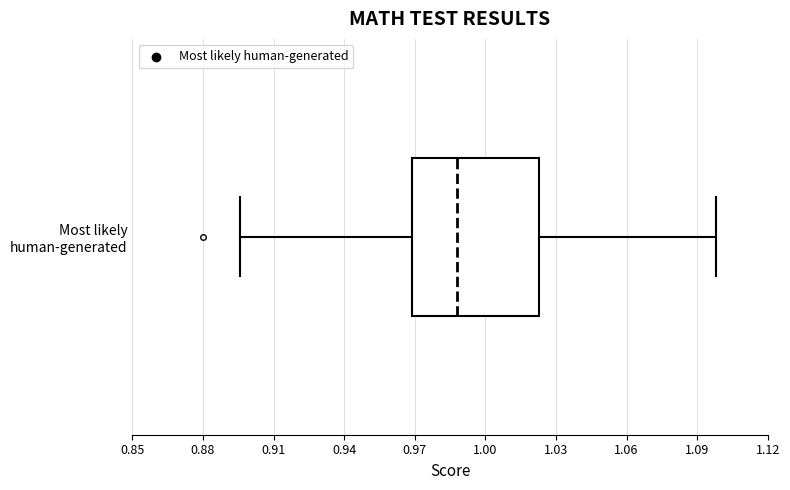

Read this box plot against the x-axis: the position of the median line, the range covered by the box, and the ends of both whiskers. The values are not printed on the chart, so give them approximately, as read against the axis.

median 0.990, box 0.970 to 1.025, whiskers 0.895 to 1.100